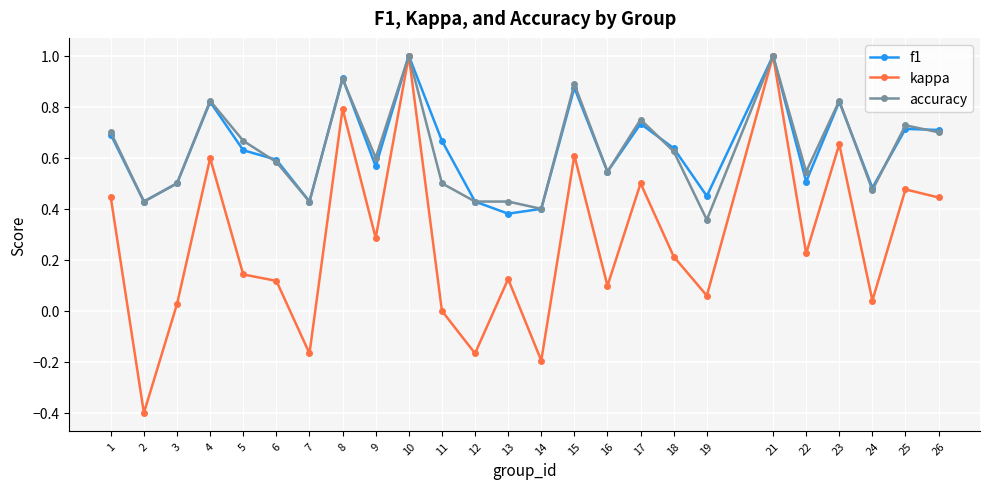

The value of accuracy at 15 is 0.3. True or false?

False